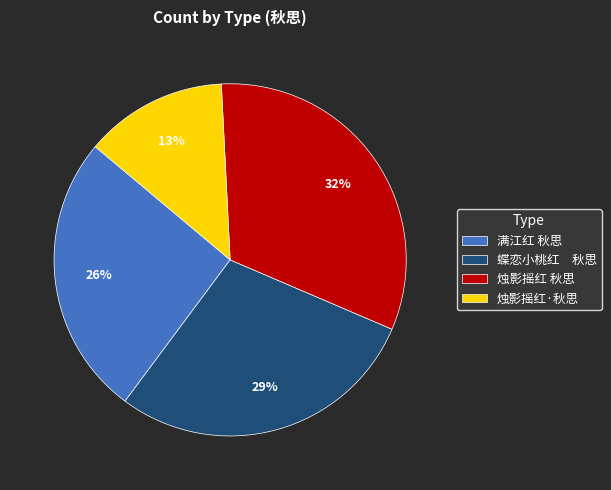

How many slices are in this pie chart?

4